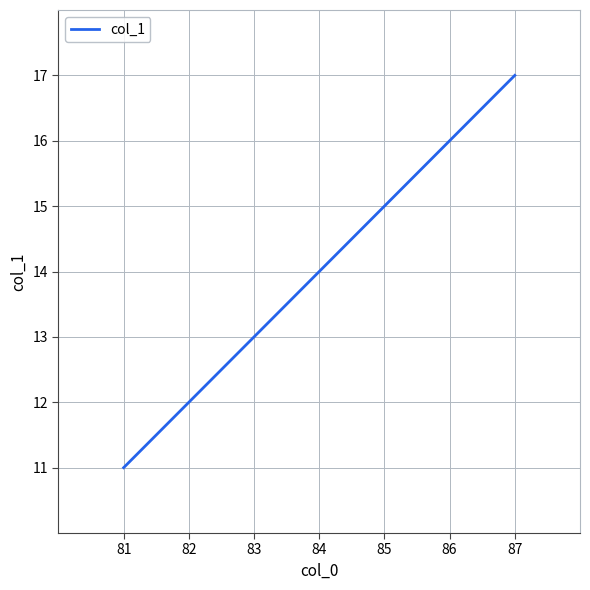

What is the average value?

14